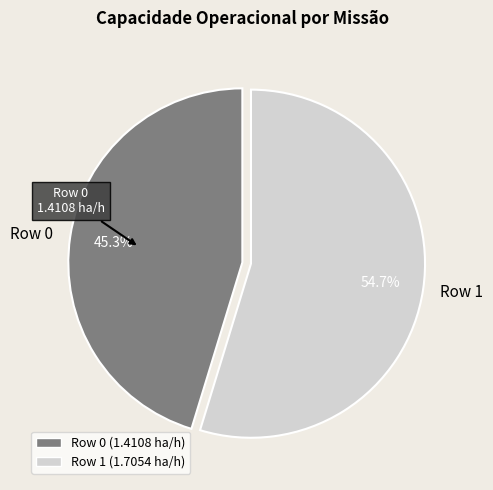

Combined, what portion of the pie is Row 0 and Row 1?

100.0%